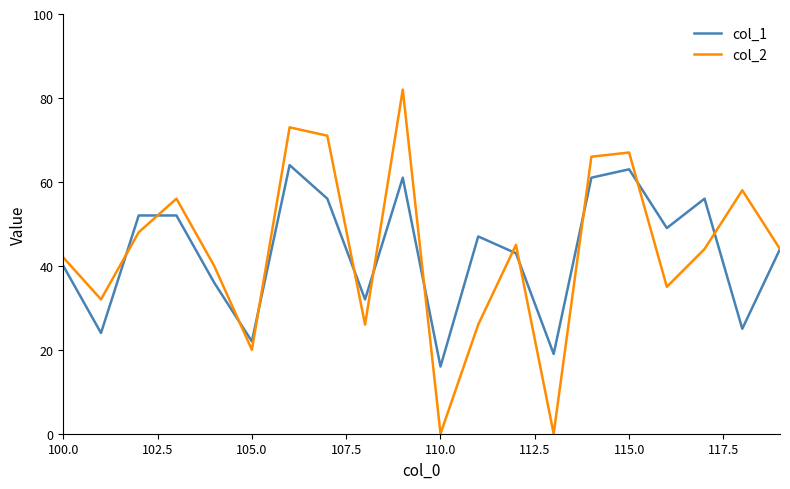

Which series has the widest spread of values?

col_2